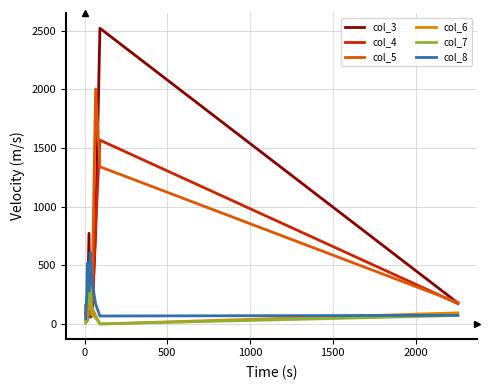

Does the chart display data point markers on the line(s)?

No